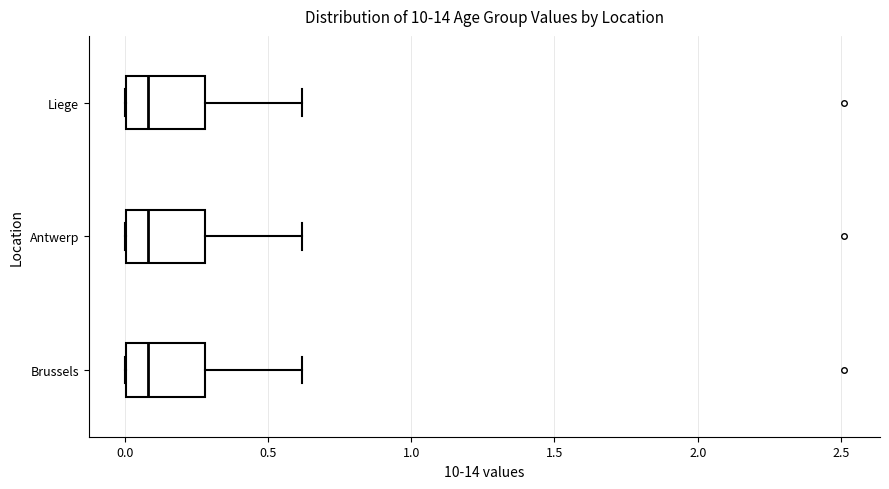

Where is the left edge of the box for Brussels on the x-axis? The values are not printed on the chart, so give them approximately, as read against the axis.

0.0